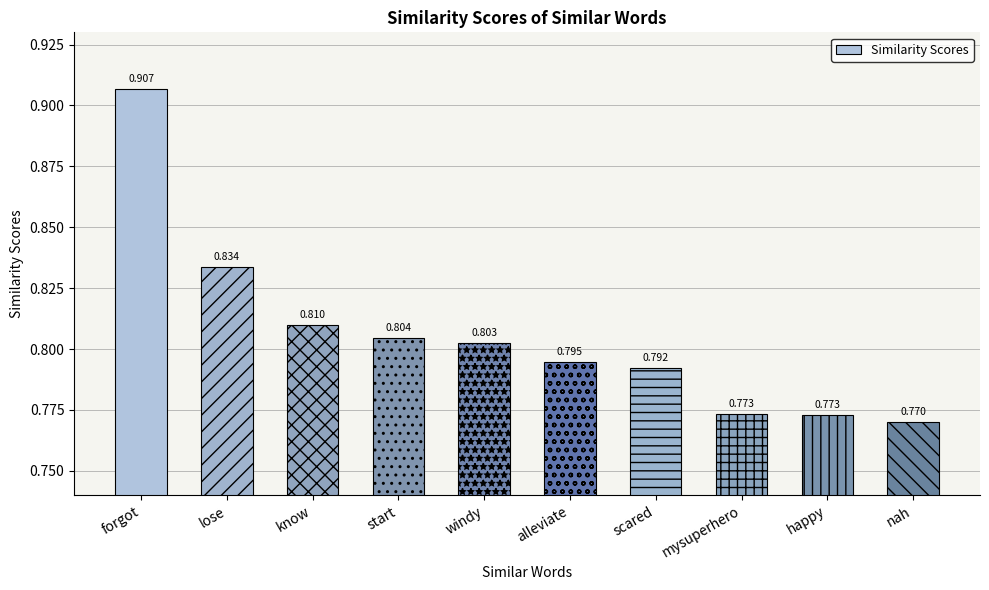

How many values are between 0 and 1?

10